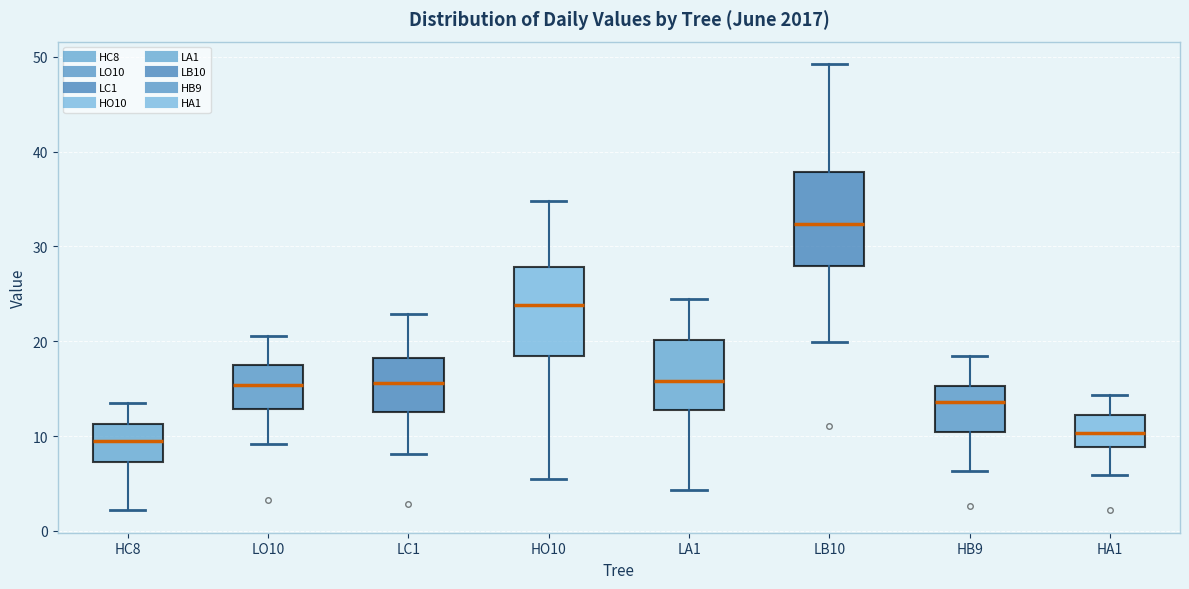

Reading left to right, transcribe this box plot: for each box, give where its median line is, the range the box spans, and where its two whiskers end, as read against the y-axis. The values are not printed on the chart, so give them approximately, as read against the axis.

HC8: median 10, box 7 to 11, whiskers 2 to 13
LO10: median 15, box 13 to 17, whiskers 9 to 21
LC1: median 16, box 12 to 18, whiskers 8 to 23
HO10: median 24, box 18 to 28, whiskers 5 to 35
LA1: median 16, box 13 to 20, whiskers 4 to 24
LB10: median 32, box 28 to 38, whiskers 20 to 49
HB9: median 14, box 10 to 15, whiskers 6 to 18
HA1: median 10, box 9 to 12, whiskers 6 to 14